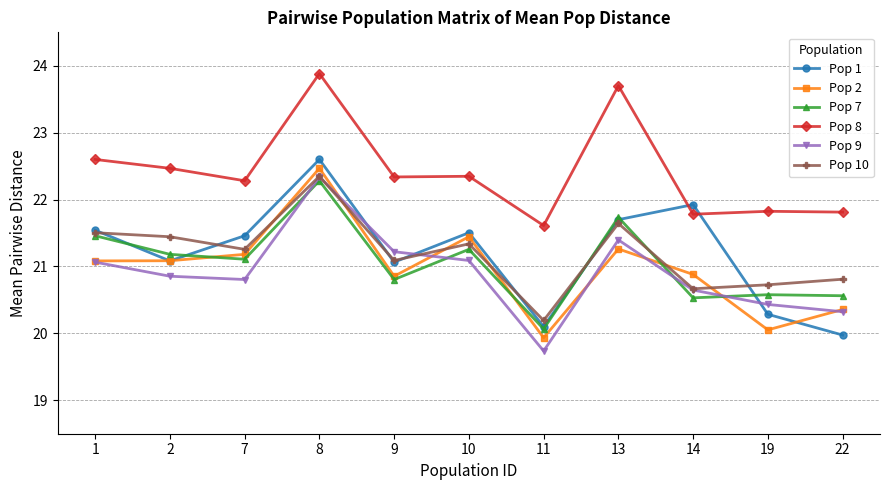

Which category has the lowest value in the Pop 8 series?

11